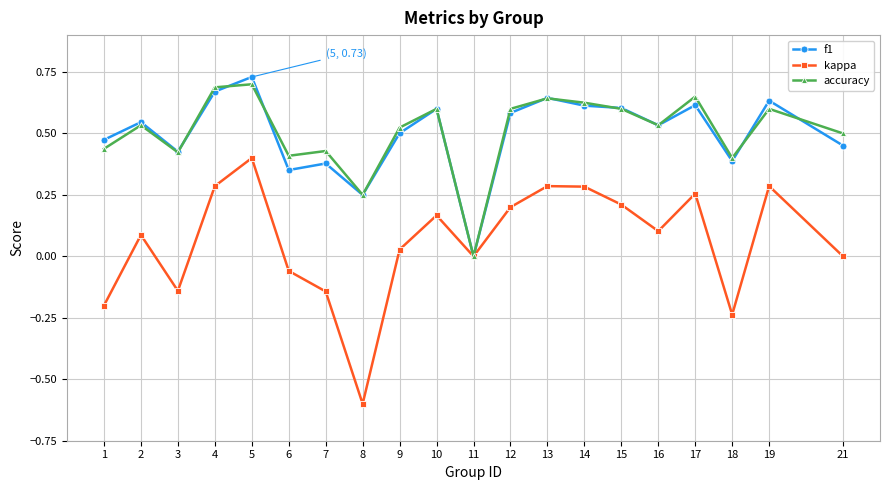

Is it true that f1 equals 0.3 at 15?

False